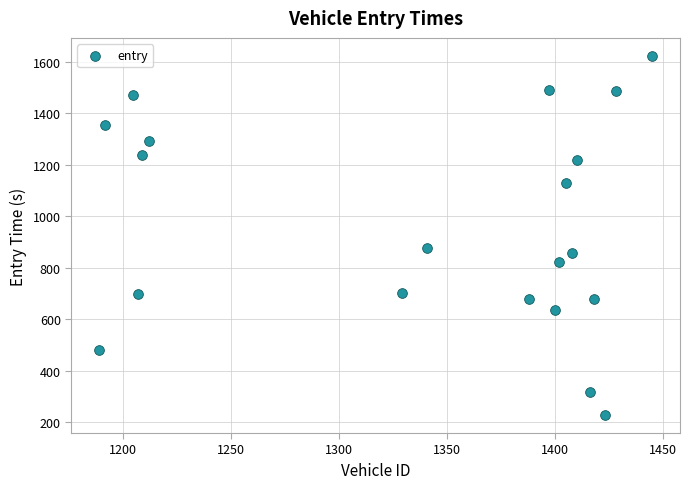

What Y value in the scatter plot is closest to 925?

877.1